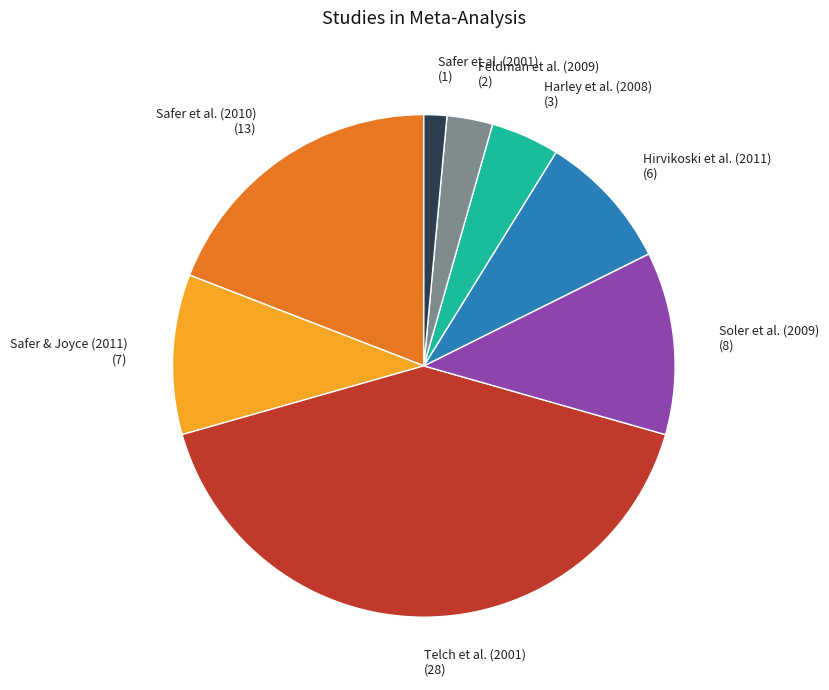

Rank the categories by value from lowest to highest.

Safer et al. (2001), Feldman et al. (2009), Harley et al. (2008), Hirvikoski et al. (2011), Safer & Joyce (2011), Soler et al. (2009), Safer et al. (2010), Telch et al. (2001)